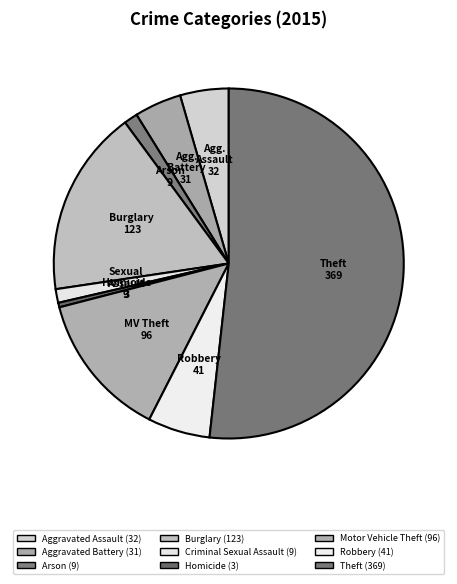

Combined, what portion of the pie is Motor Vehicle Theft and Criminal Sexual Assault?

14.7%